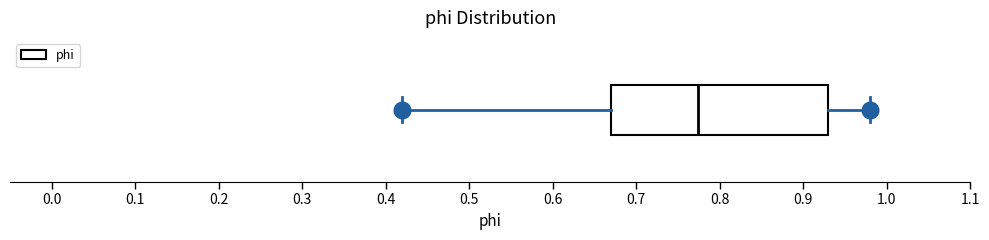

Transcribe this box plot: give where the median line is, the range the box spans, and where the two whiskers end, as read against the x-axis. The values are not printed on the chart, so give them approximately, as read against the axis.

median 0.77, box 0.67 to 0.93, whiskers 0.42 to 0.98